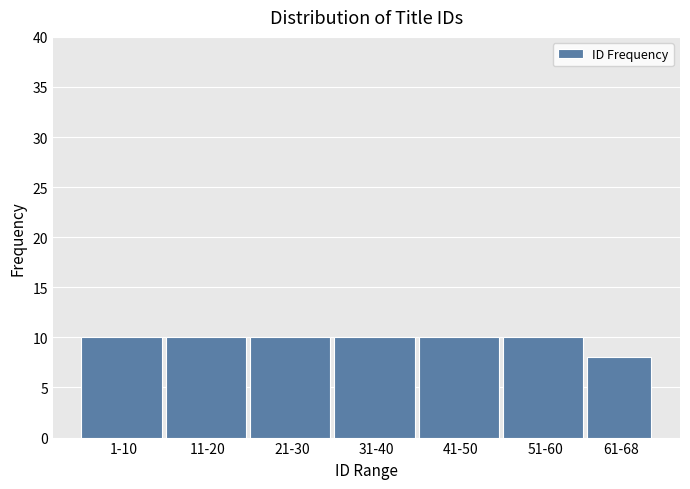

Reading left to right, what are all the values shown in this chart?

1-10=10	11-20=10	21-30=10	31-40=10	41-50=10	51-60=10	61-68=8